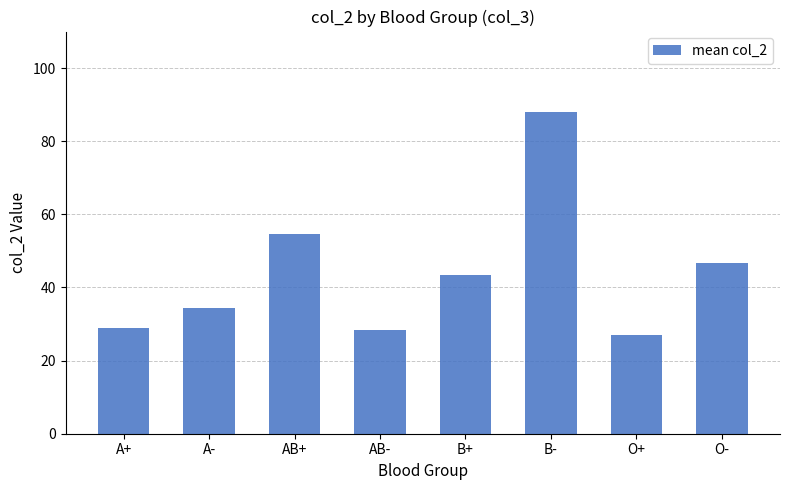

What is the sum of the values at A+ and O-?

75.7